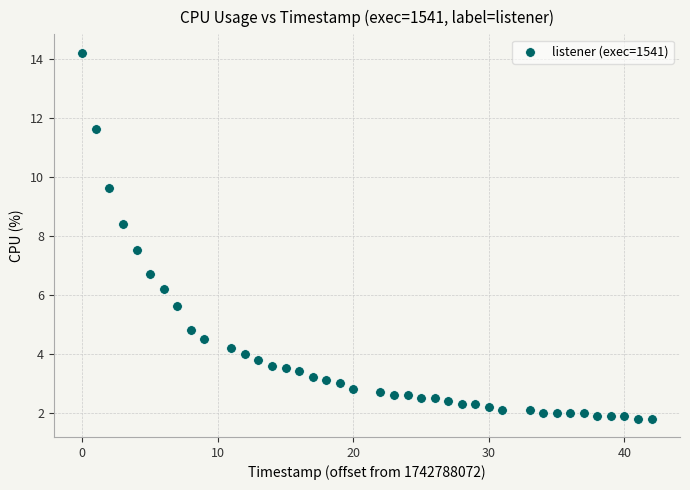

What is the range of X values (max minus min)?

42.0